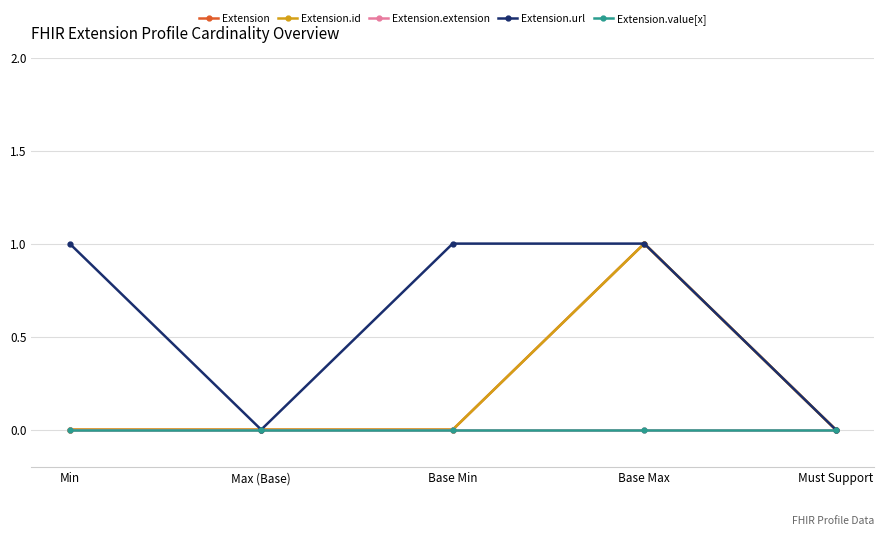

Between Min and Base Min, which is larger?

Min